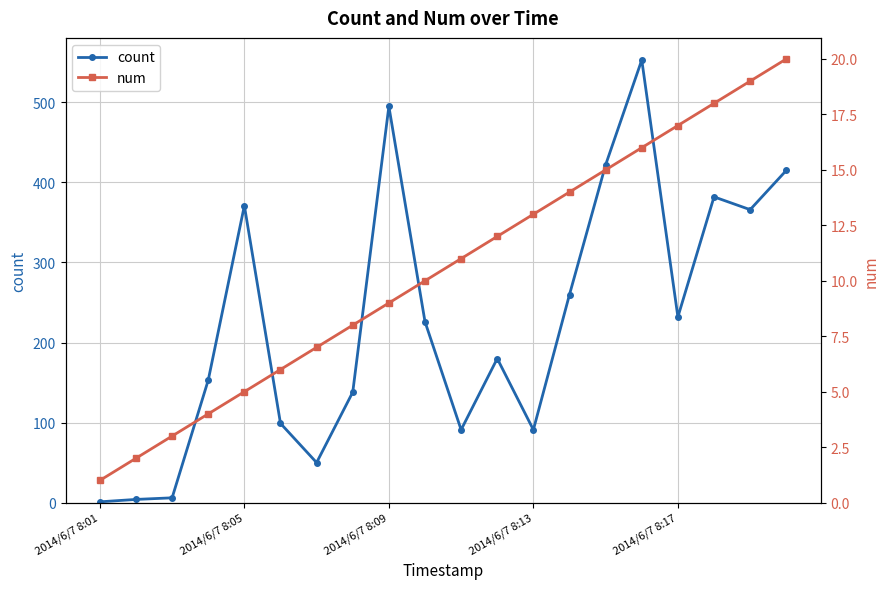

True or false: count has more than 2 points higher than both neighbors.

True